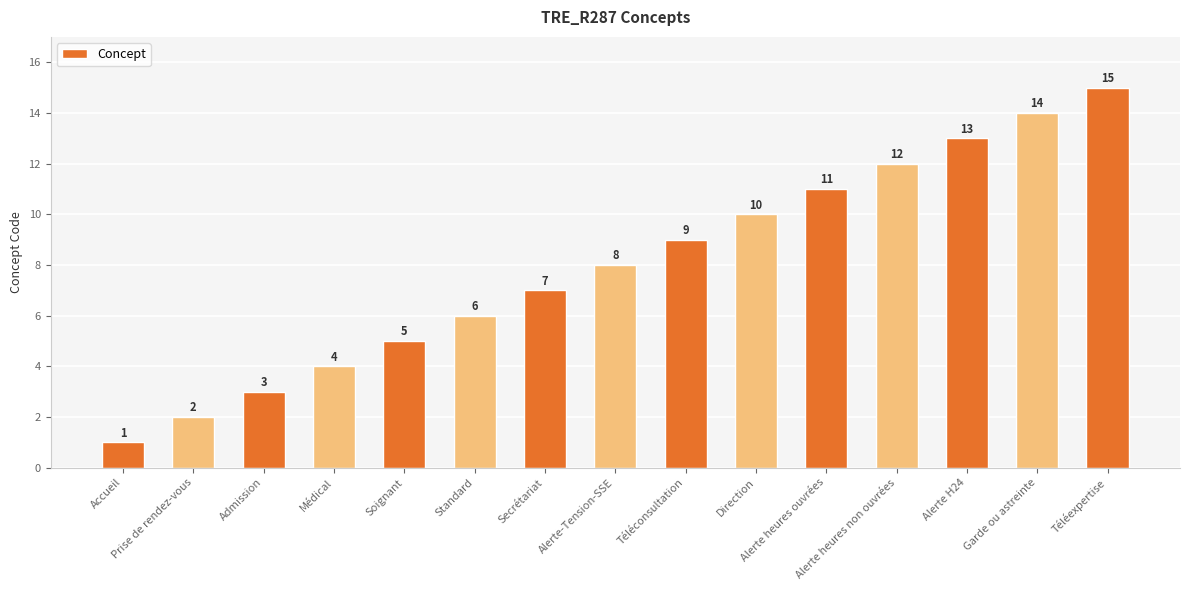

Rank the categories by value from lowest to highest.

Accueil, Prise de rendez-vous, Admission, Médical, Soignant, Standard, Secrétariat, Alerte-Tension-SSE, Téléconsultation, Direction, Alerte heures ouvrées, Alerte heures non ouvrées, Alerte H24, Garde ou astreinte, Téléexpertise